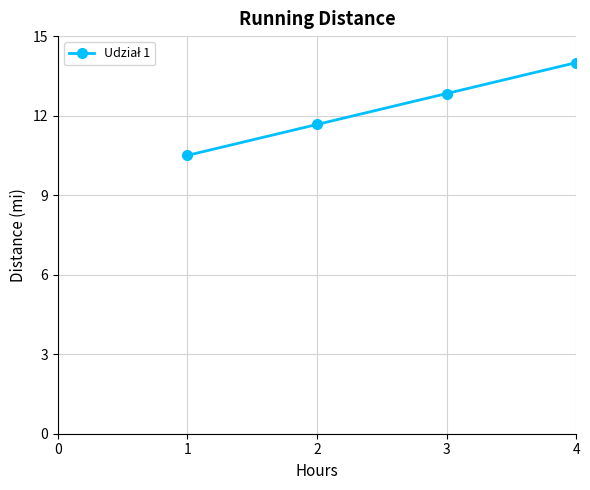

Which has a higher value, 3 or 1?

3